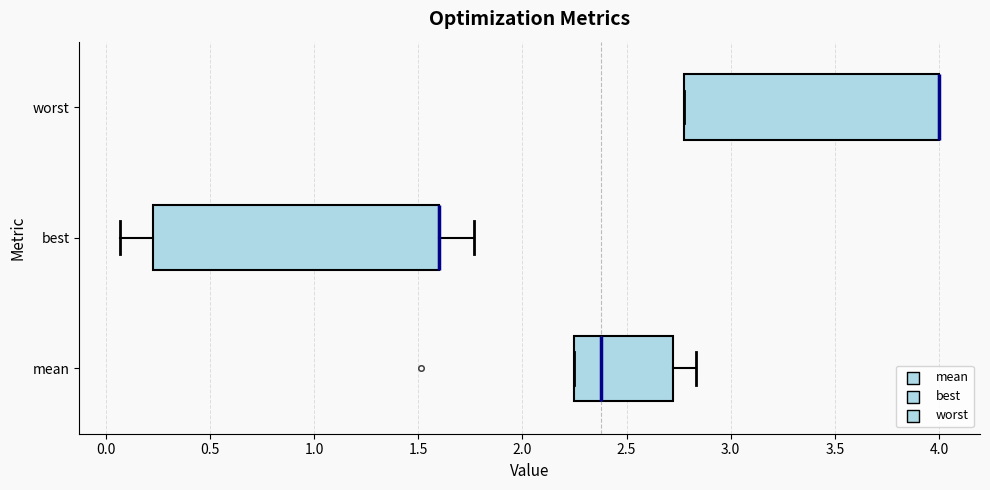

Which box is the widest, from its left edge to its right edge?

best